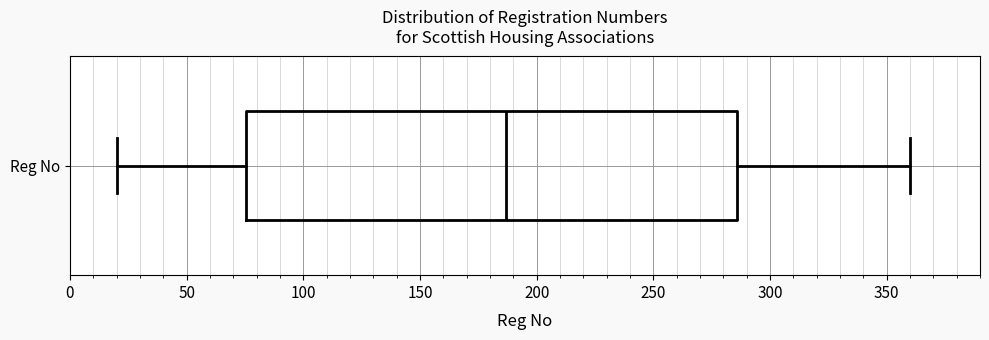

Read this box plot against the x-axis: the position of the median line, the range covered by the box, and the ends of both whiskers. The values are not printed on the chart, so give them approximately, as read against the axis.

median 185, box 75 to 285, whiskers 20 to 360